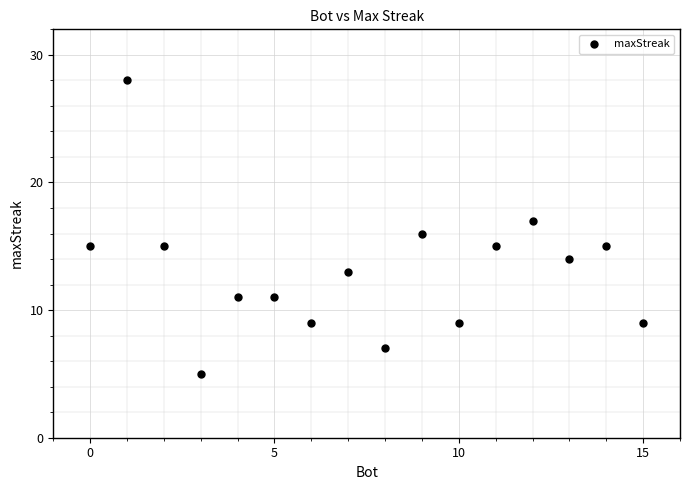

What is the range of Y values (max minus min)?

23